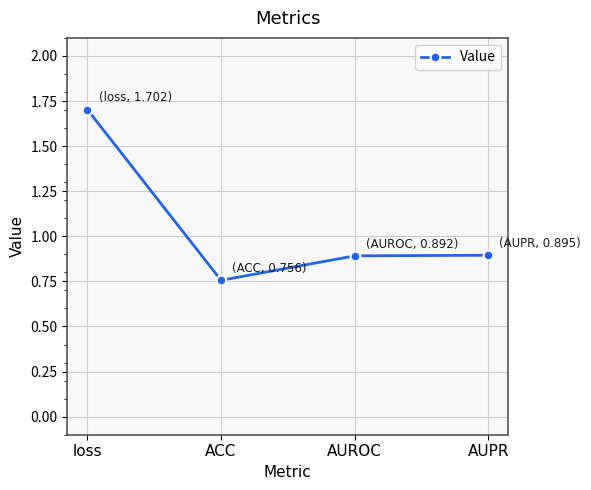

Count the values in the range 0 to 1.

3